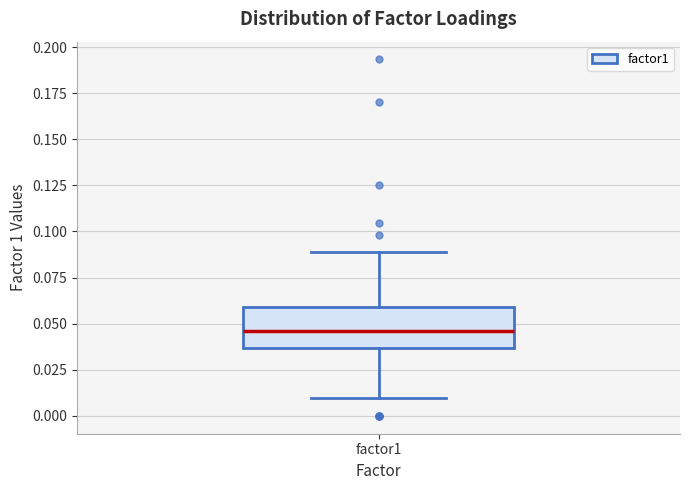

Transcribe this box plot: give where the median line is, the range the box spans, and where the two whiskers end, as read against the y-axis. The values are not printed on the chart, so give them approximately, as read against the axis.

median 0.045, box 0.035 to 0.060, whiskers 0.010 to 0.090